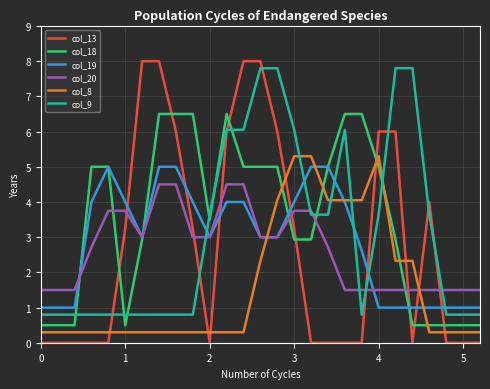

Which series has the widest spread of values?

col_13